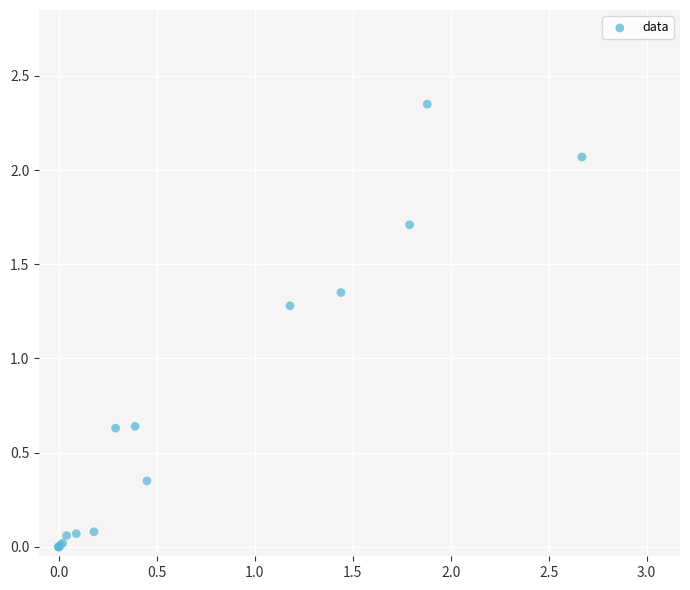

What Y value in the scatter plot is closest to 1?

1.3